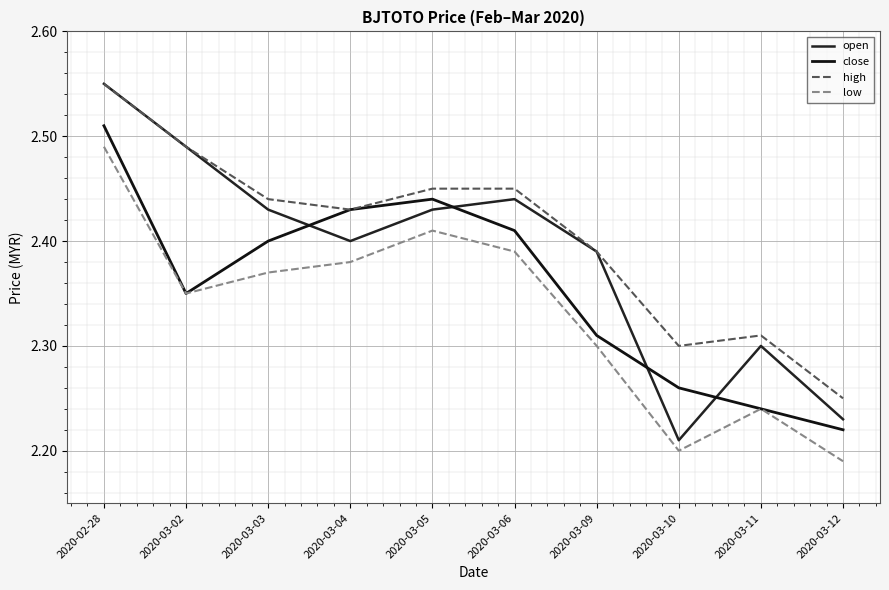

What is the difference between the maximum and minimum values in the low series?

0.3